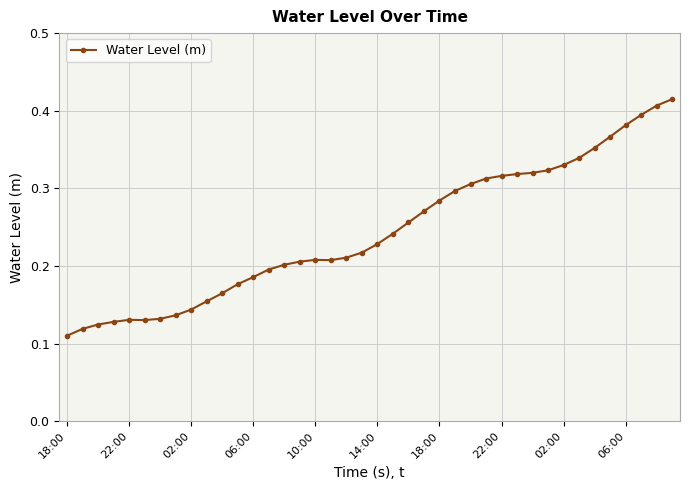

How many values are between 0 and 1?

40